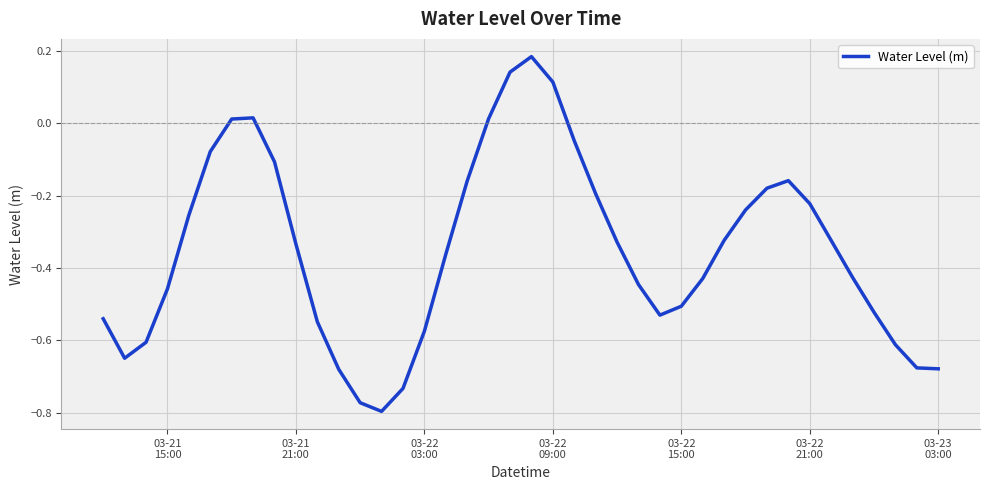

How many categories are shown in the chart?

40